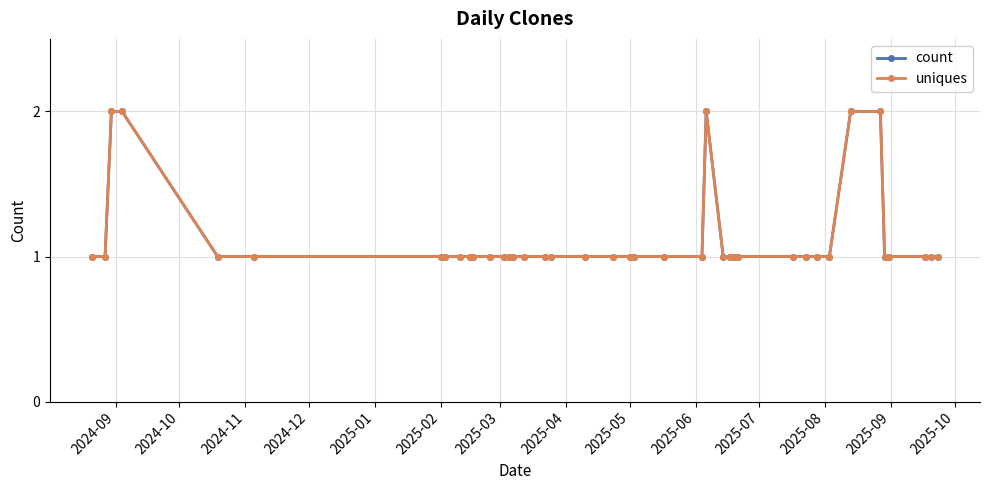

True or false: uniques and count cross at least once.

False